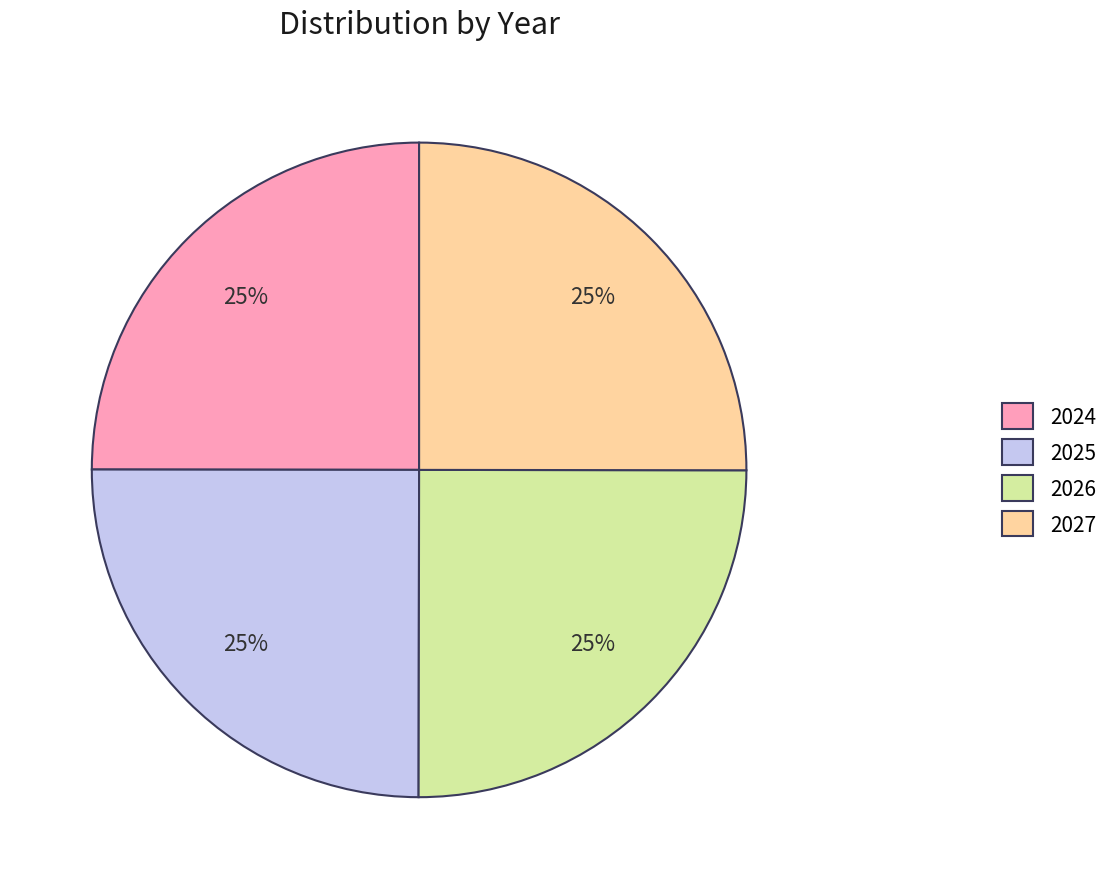

Is it true that 2027 is 16% of the pie?

False